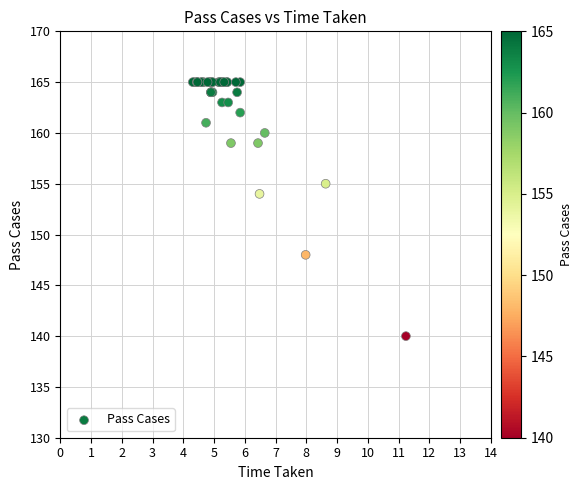

What Y value in the scatter plot is closest to 152?

154